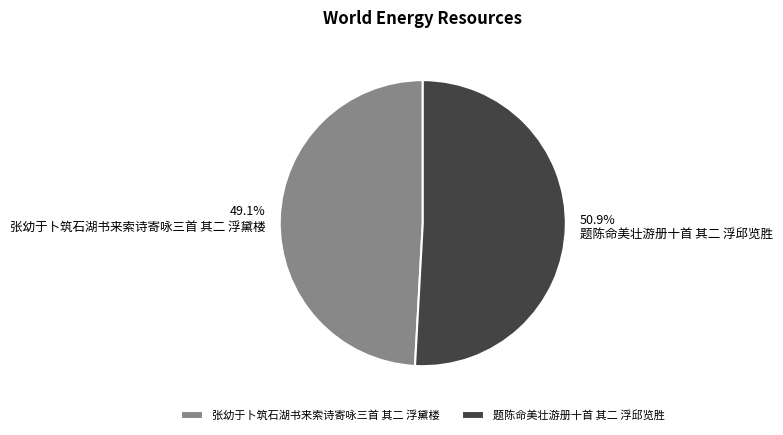

Rank the categories by value from highest to lowest.

题陈命美壮游册十首 其二 浮邱览胜, 张幼于卜筑石湖书来索诗寄咏三首 其二 浮黛楼